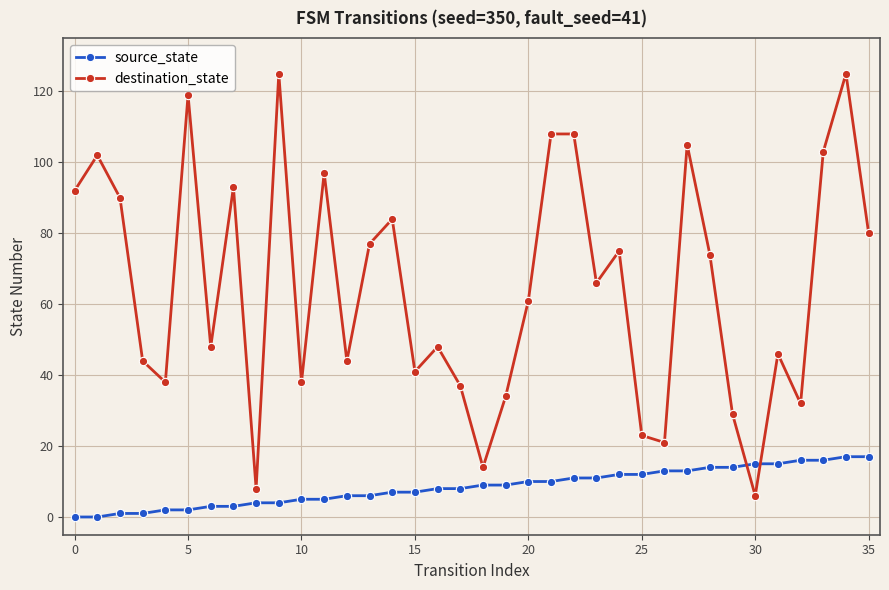

What is the difference between the maximum and minimum values in the destination_state series?

119